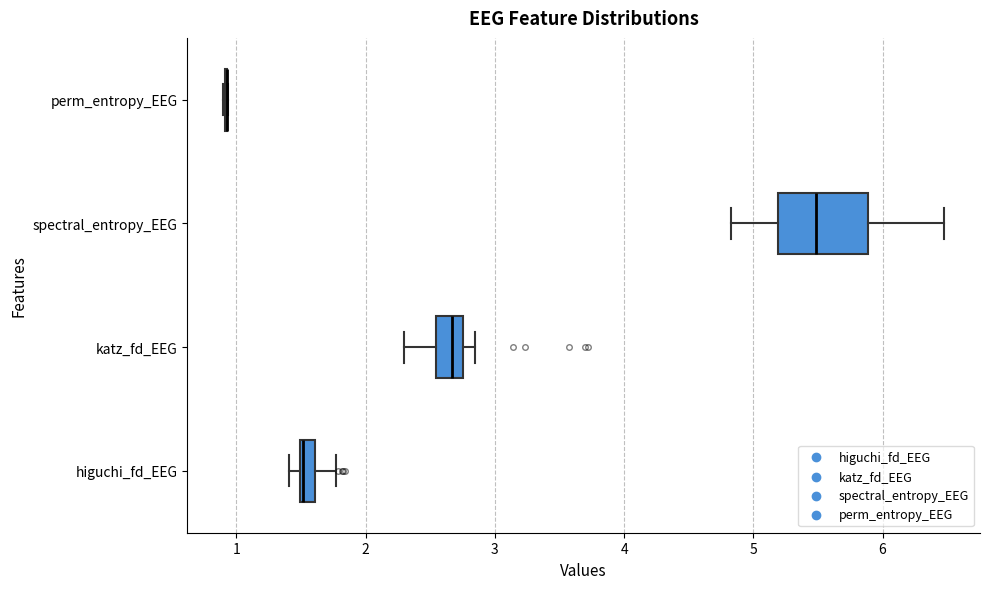

Where is the left edge of the box for katz_fd_EEG on the x-axis? The values are not printed on the chart, so give them approximately, as read against the axis.

2.5